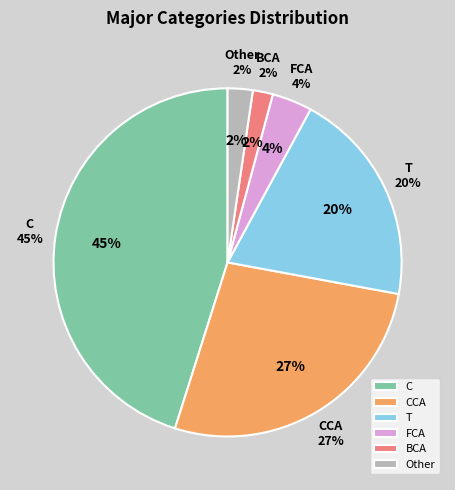

Does BCA represent more than half of the total?

No